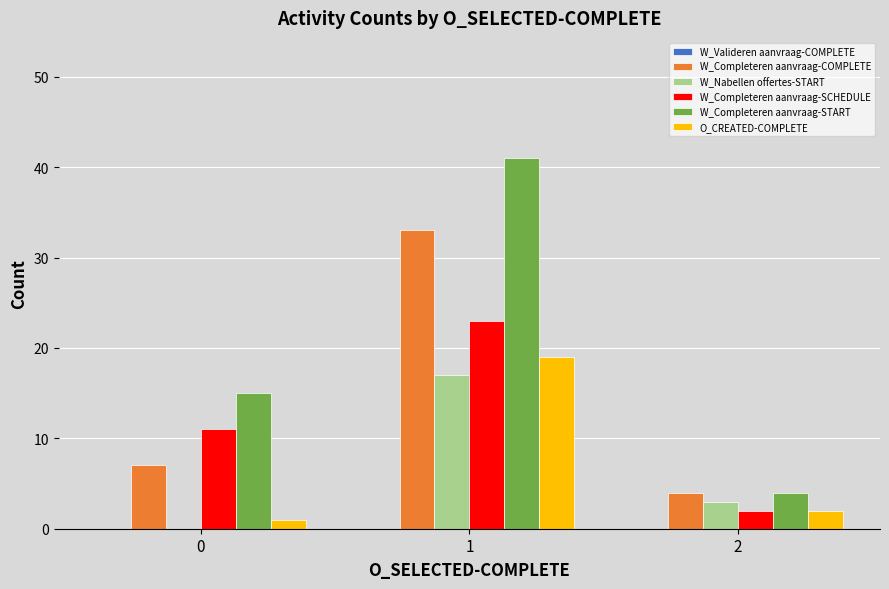

Which series has the largest total across all categories?

W_Completeren aanvraag-START